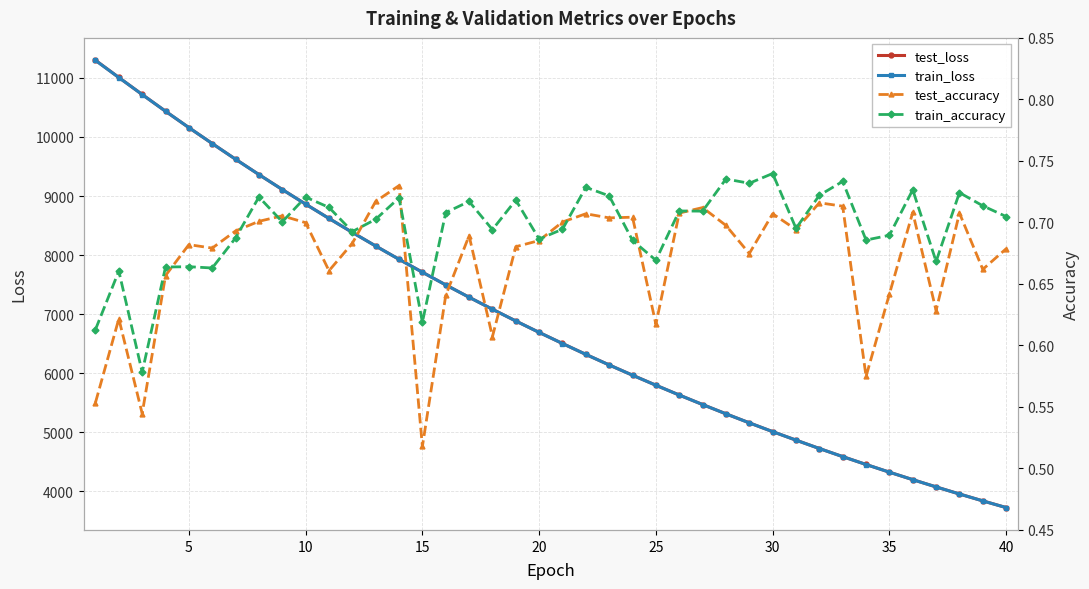

Is the value of test_loss at 30 greater than the value of train_loss at 5?

No